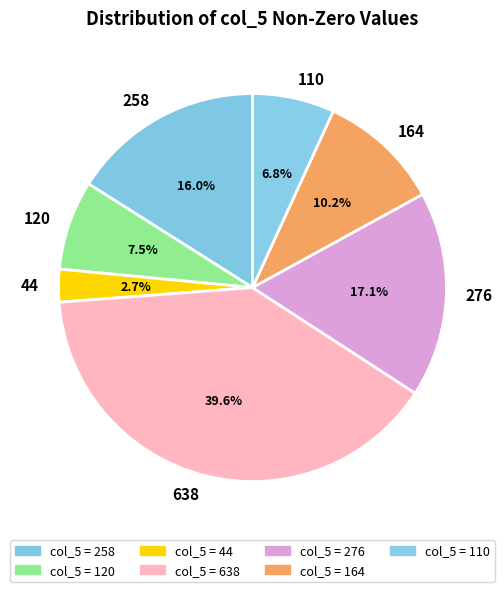

Count the number of slices in the pie.

7